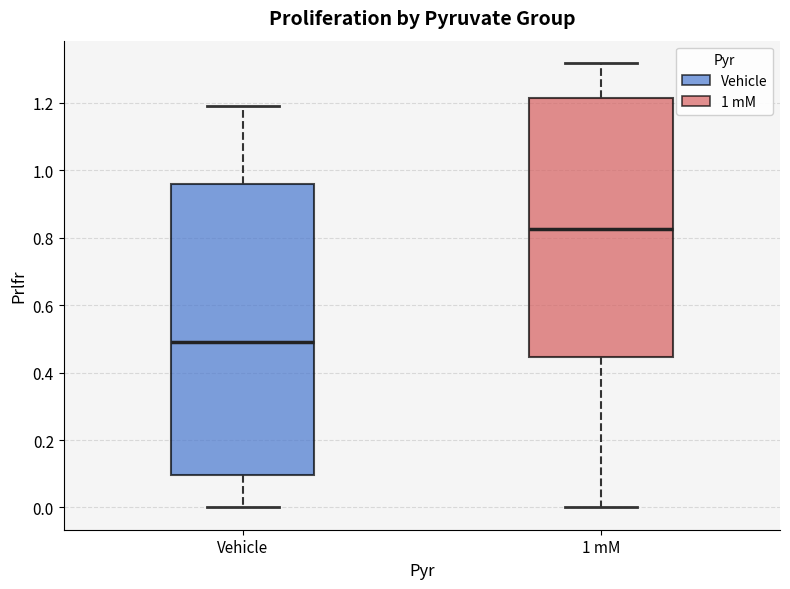

Which box's median line is the highest?

1 mM